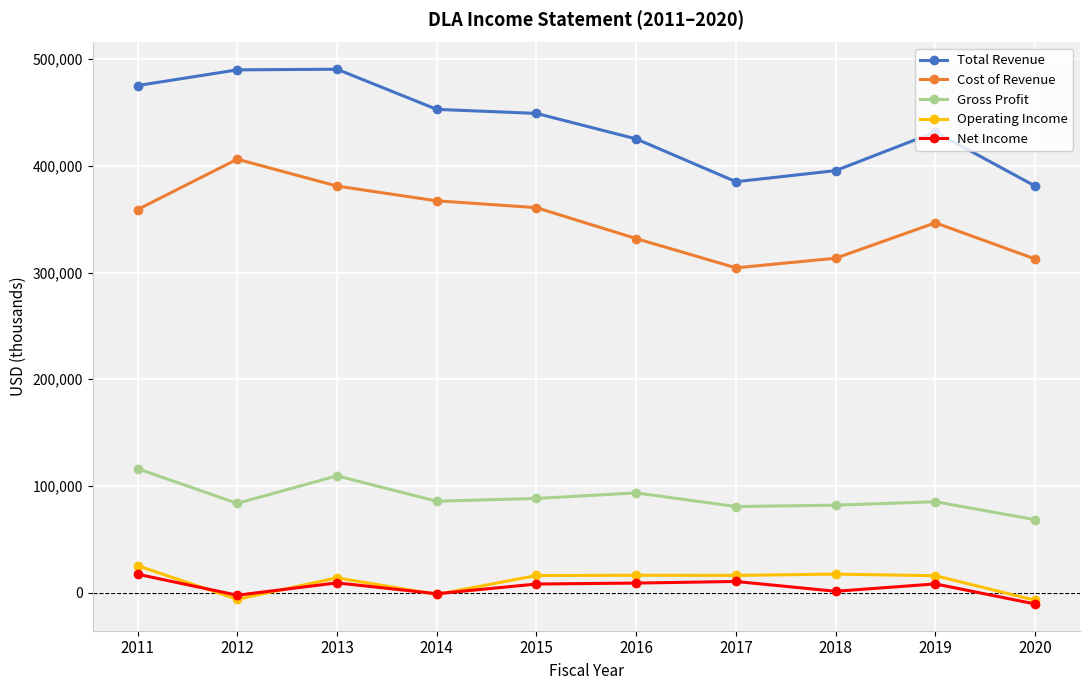

The Net Income series shows 9000 at 2016. True or false?

True